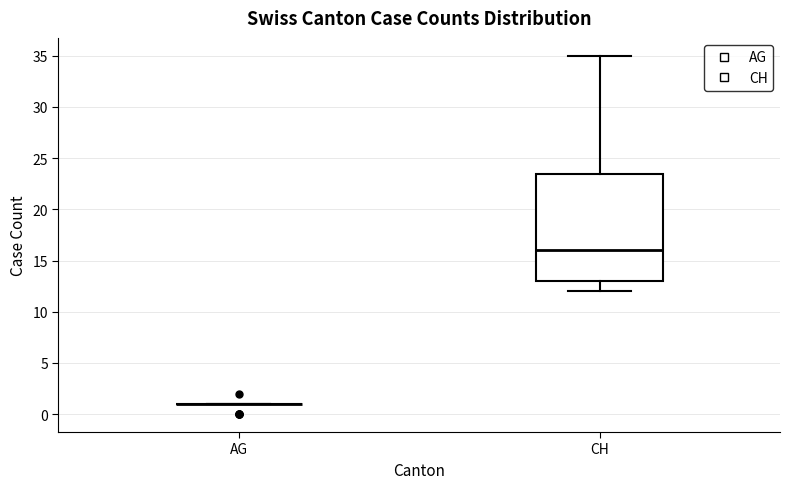

Reading left to right, read every box against the y-axis: the position of its median line, the range the box covers, and the ends of its whiskers. The values are not printed on the chart, so give them approximately, as read against the axis.

AG: box collapsed to a line at 1.0, whiskers 1.0 to 1.0
CH: median 16.0, box 13.0 to 23.5, whiskers 12.0 to 35.0